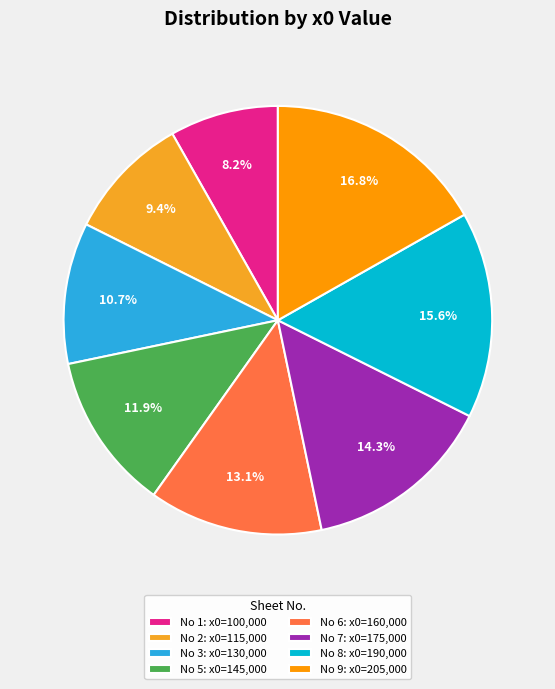

Count the number of slices in the pie.

8